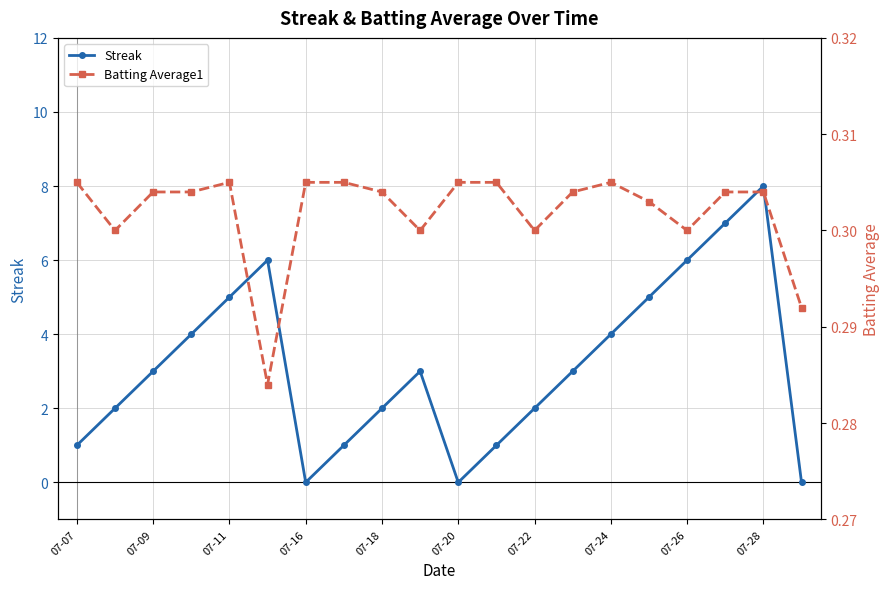

Is it true that Streak equals 5 at 07-11?

True